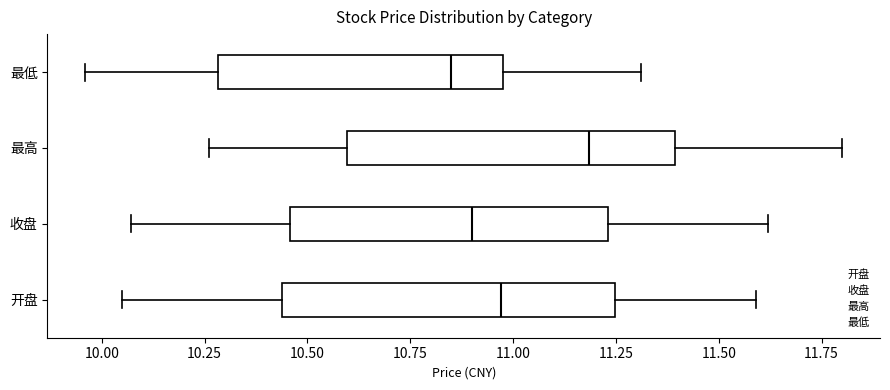

Where does the left whisker of the box for 最高 end on the x-axis? The values are not printed on the chart, so give them approximately, as read against the axis.

10.25